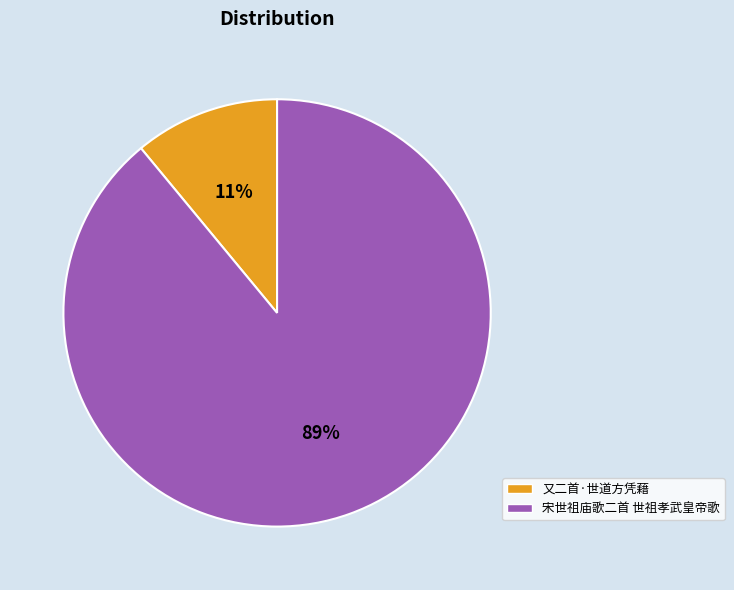

The 宋世祖庙歌二首 世祖孝武皇帝歌 slice represents 89% of the pie. True or false?

True